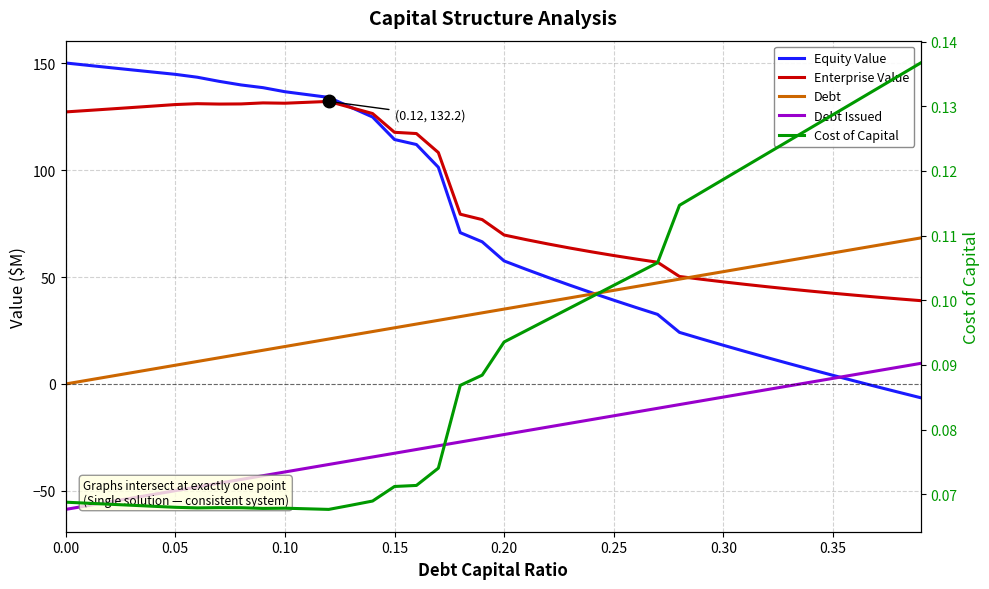

True or false: Debt Issued and Equity Value cross at least once.

True